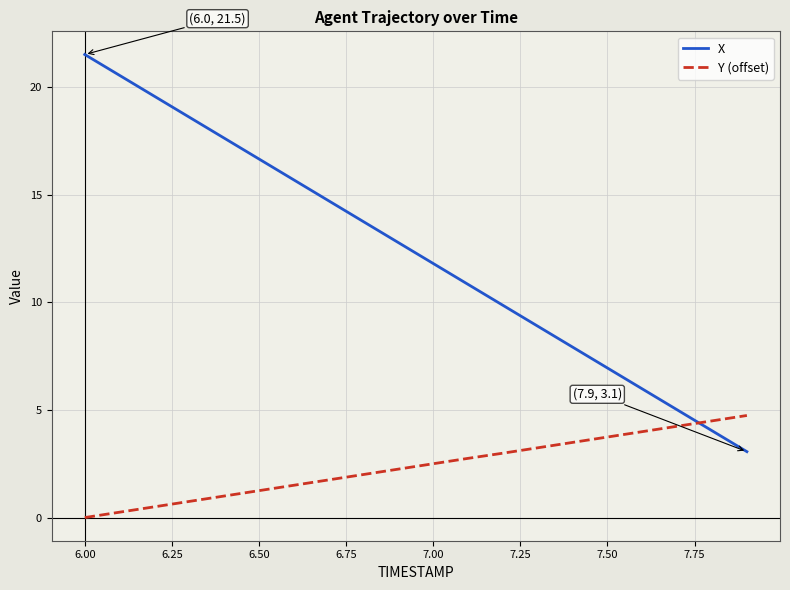

Which series has the widest spread of values?

X